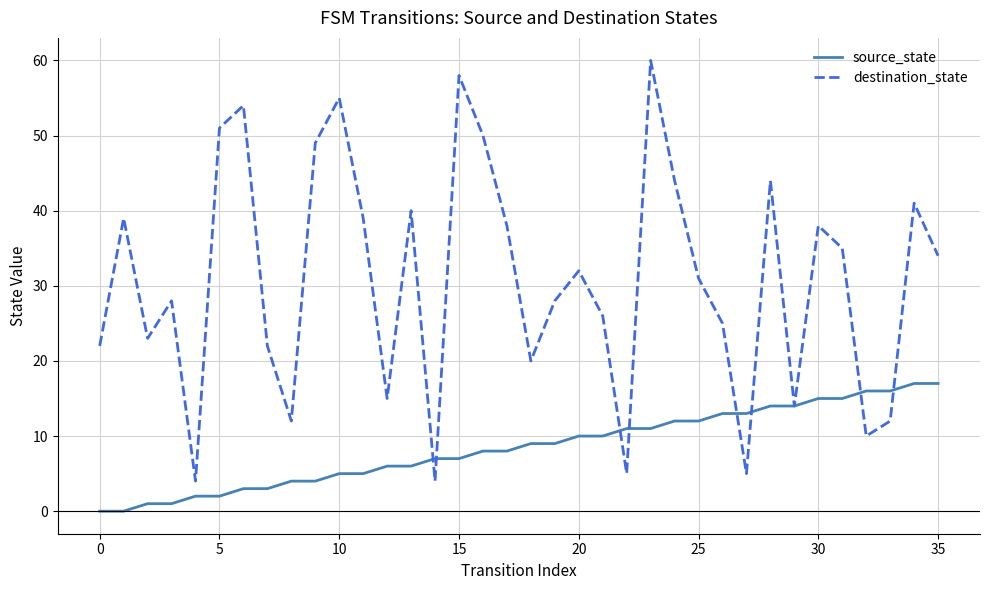

Which series has the largest total across all categories?

destination_state